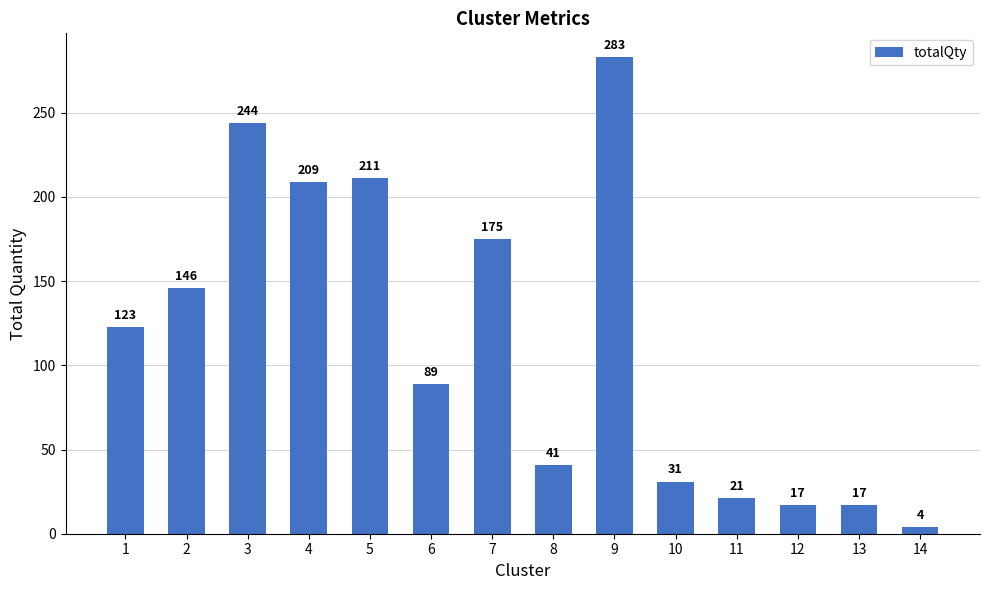

The chart shows a value of 49 at 10. True or false?

False